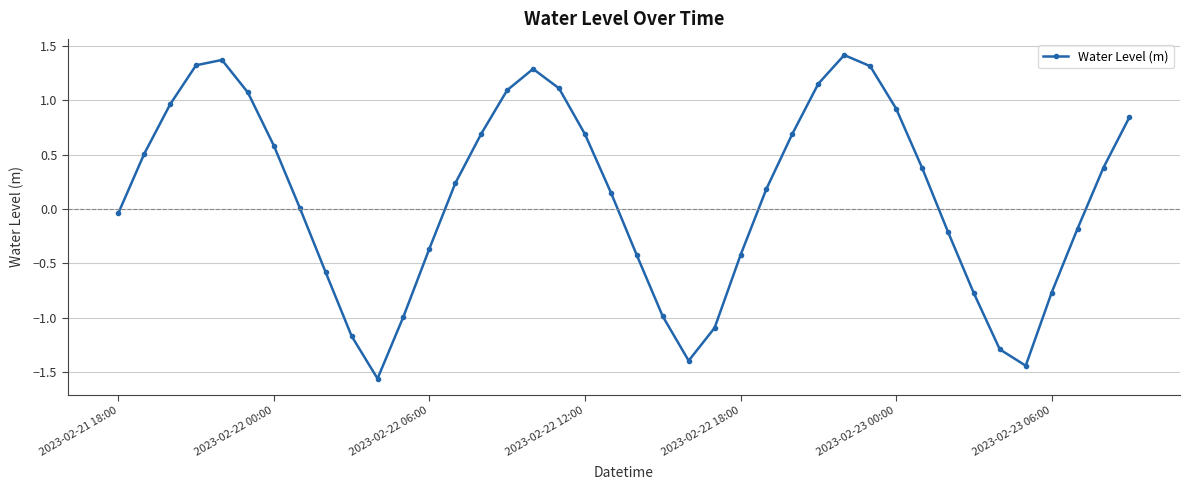

What is the value of the 5th point from the left?

1.4